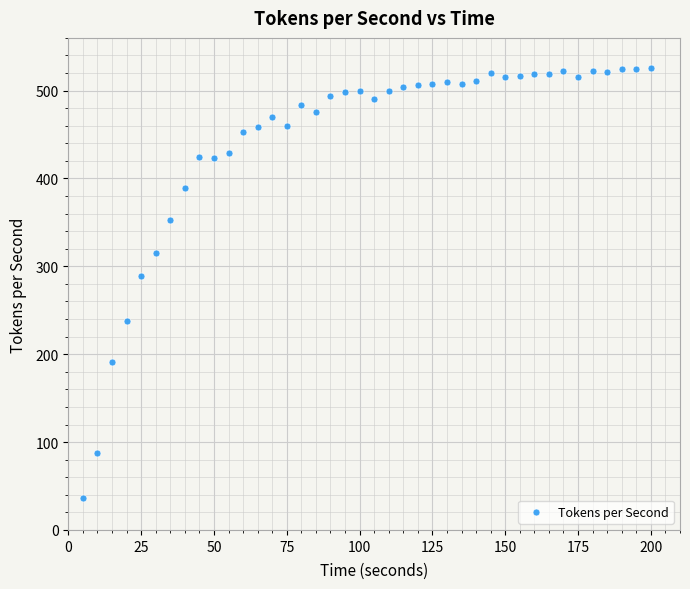

What Y value in the scatter plot is closest to 280?

289.4